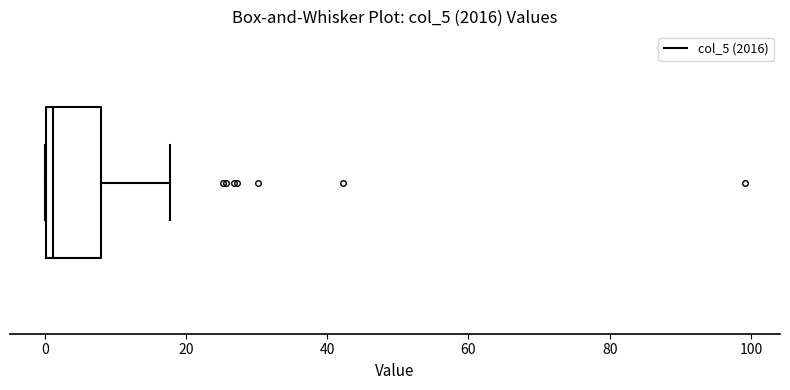

Where does the median line of the box sit on the x-axis? The values are not printed on the chart, so give them approximately, as read against the axis.

2